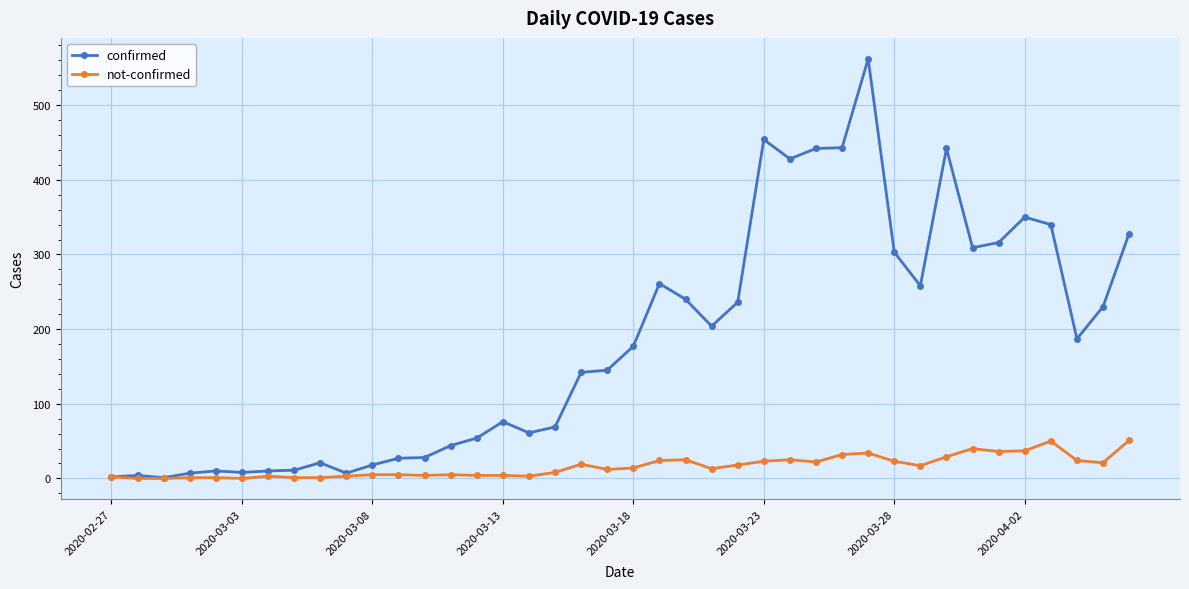

List the series in order of their overall mean, highest first.

confirmed, not-confirmed